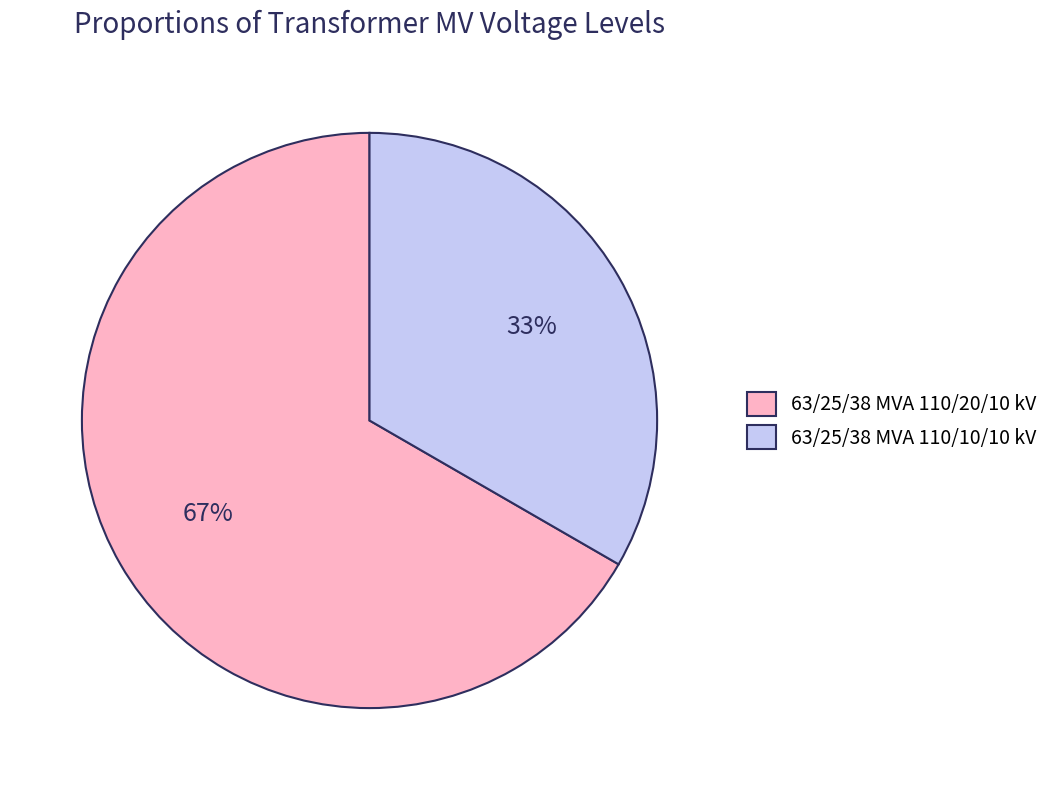

What percentage is the 63/25/38 MVA 110/20/10 kV slice, to the nearest percent?

67%